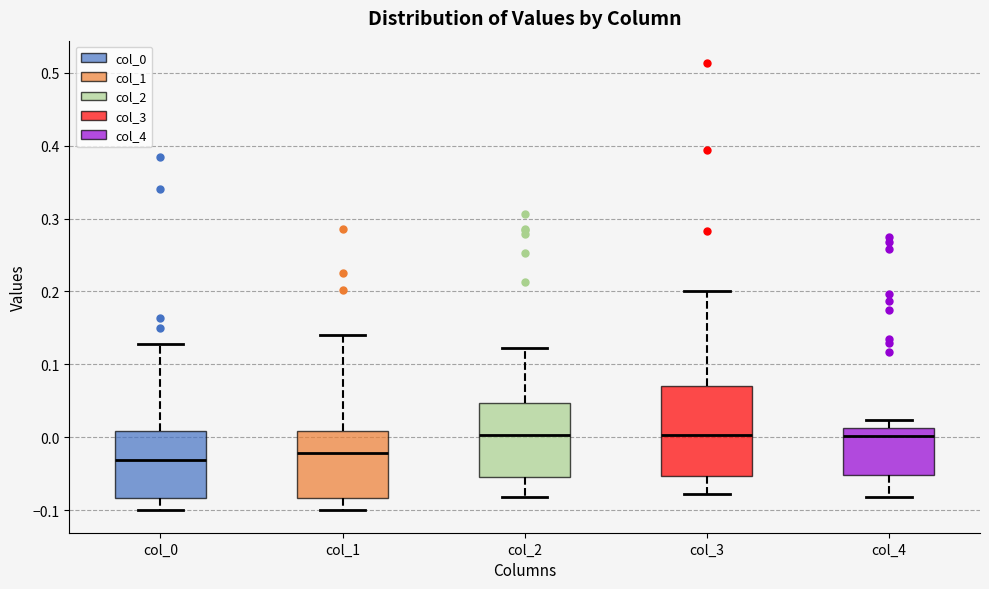

Where does the lower whisker of the box for col_0 end on the y-axis? The values are not printed on the chart, so give them approximately, as read against the axis.

-0.10